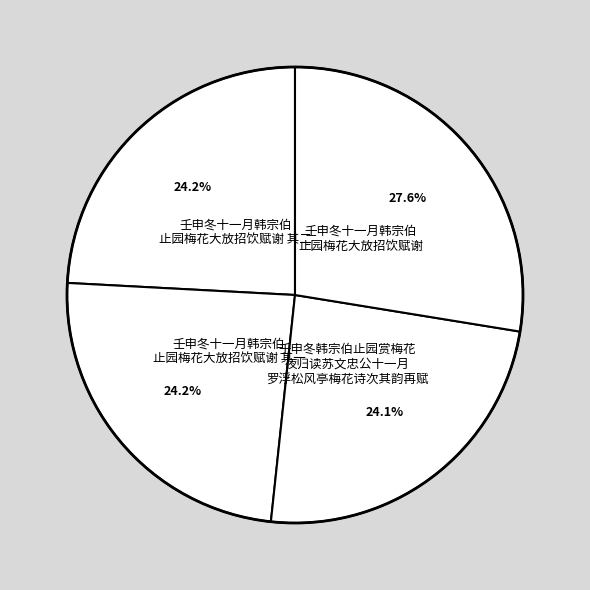

Is there a majority slice in this chart?

No